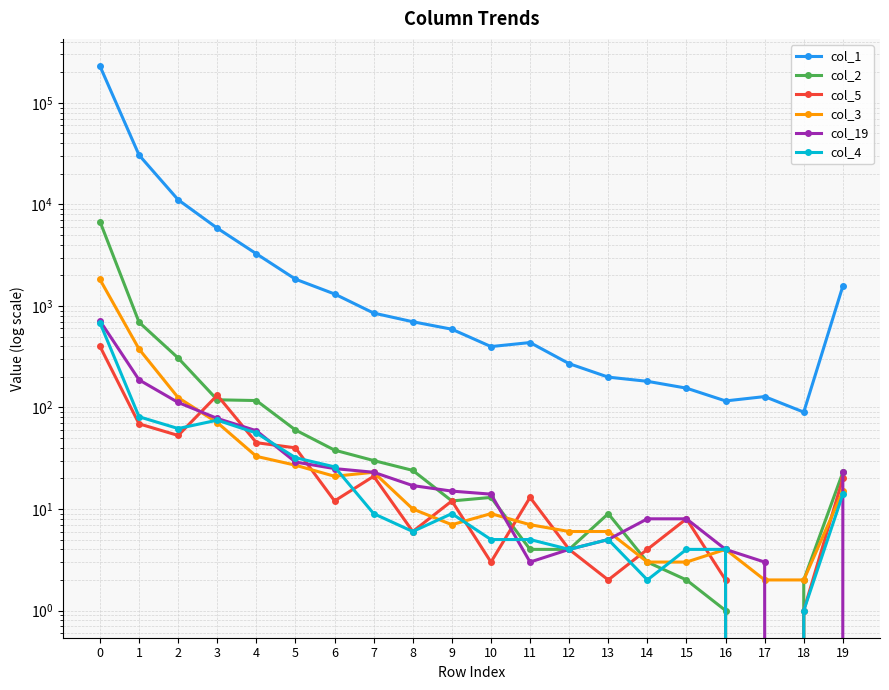

True or false: col_1 and col_5 cross at least once.

False